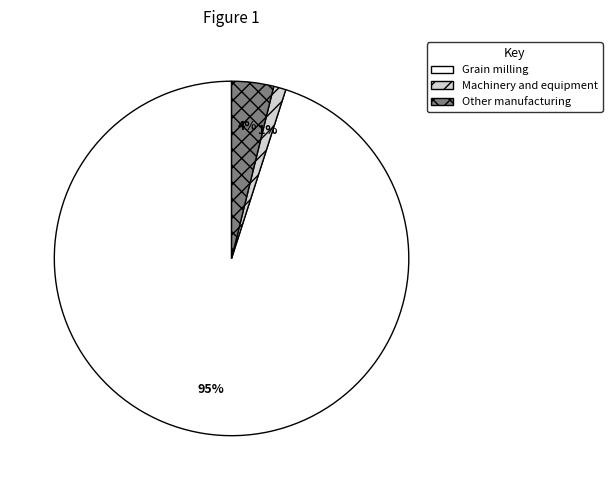

What is the smallest slice in the pie chart?

Machinery and equipment